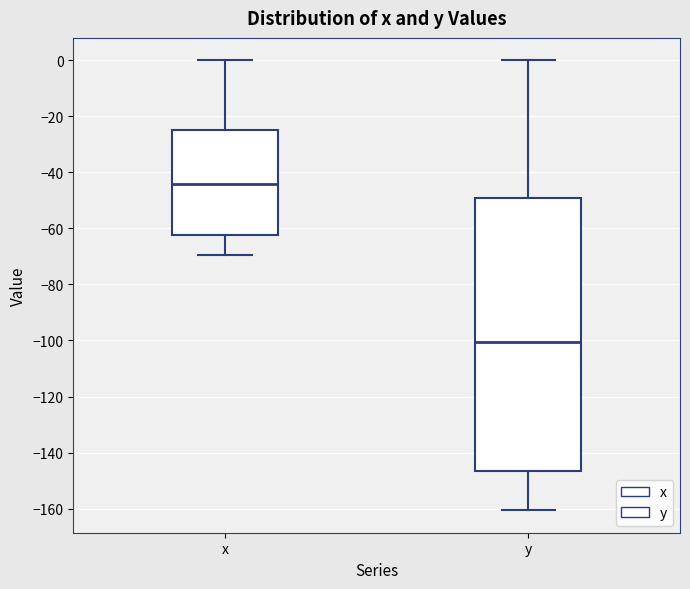

Which box is the tallest, from its lower edge to its upper edge?

y